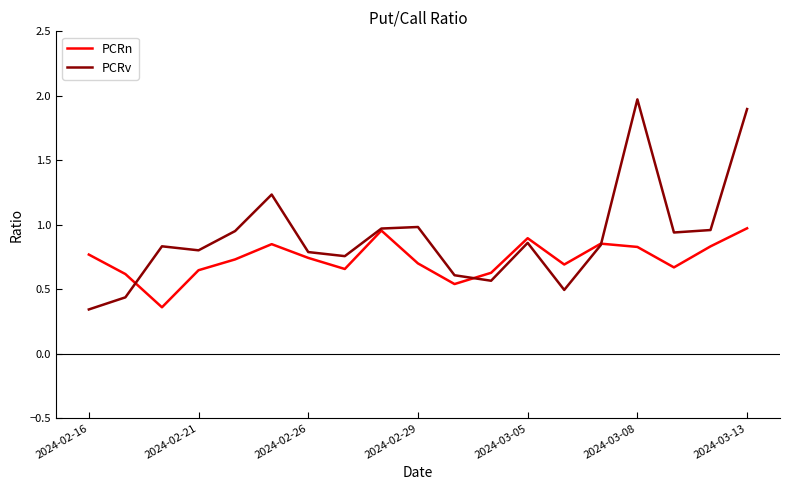

List the series in order of their overall mean, highest first.

PCRv, PCRn